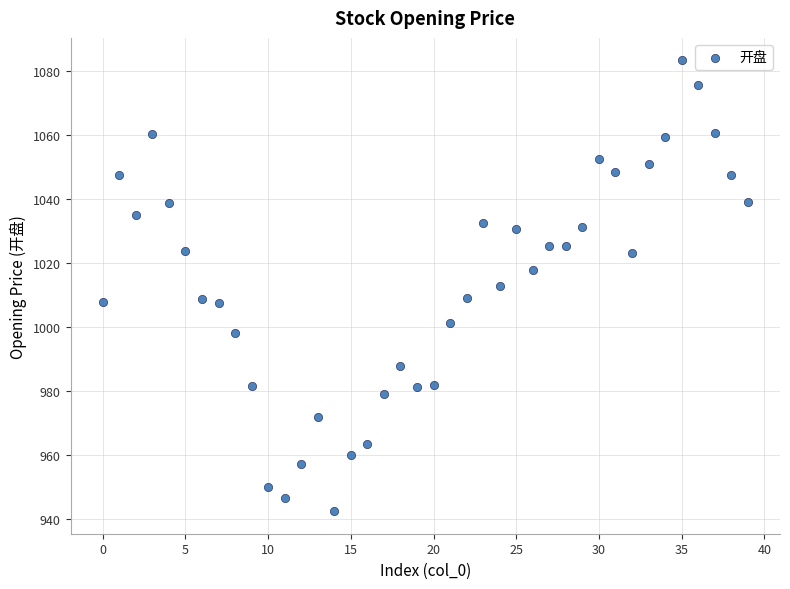

What is the range of Y values (max minus min)?

140.8